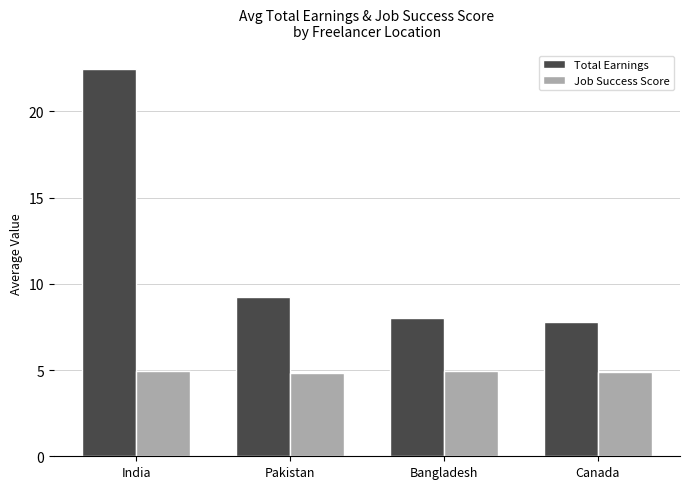

At India, list the series in order from smallest to largest.

Job Success Score, Total Earnings